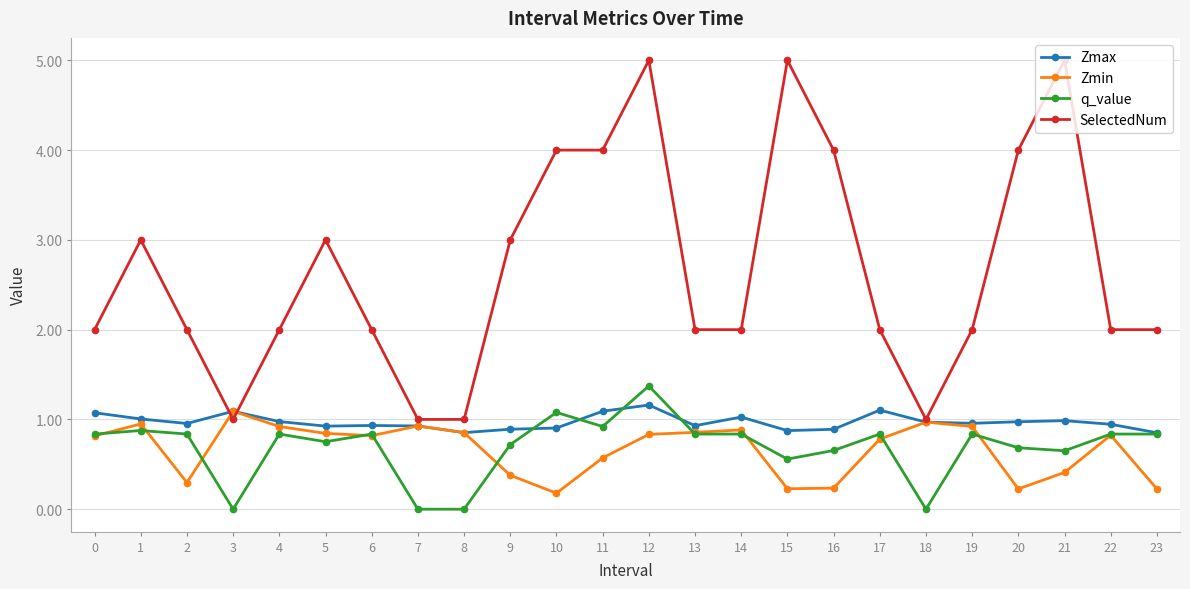

Between which two adjacent categories do q_value and Zmax first intersect?

9 and 10